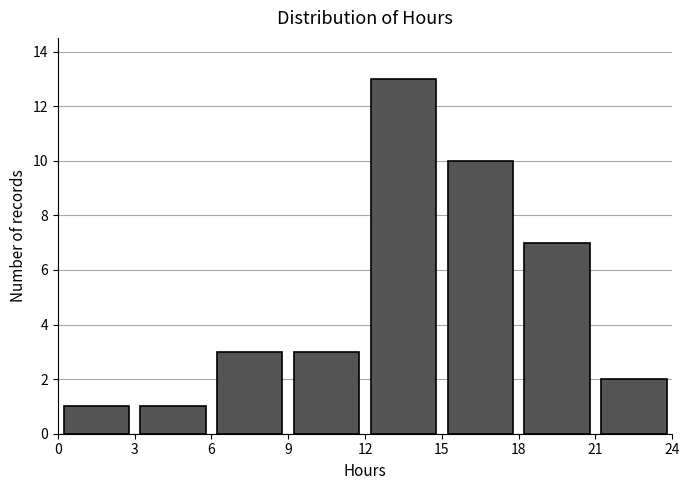

Reading left to right, list every bar in this chart as the range it spans on the x-axis followed by its height. The values are not printed on the chart, so give them approximately, as read against the axis.

0 to 3: 1
3 to 6: 1
6 to 9: 3
9 to 12: 3
12 to 15: 13
15 to 18: 10
18 to 21: 7
21 to 24: 2